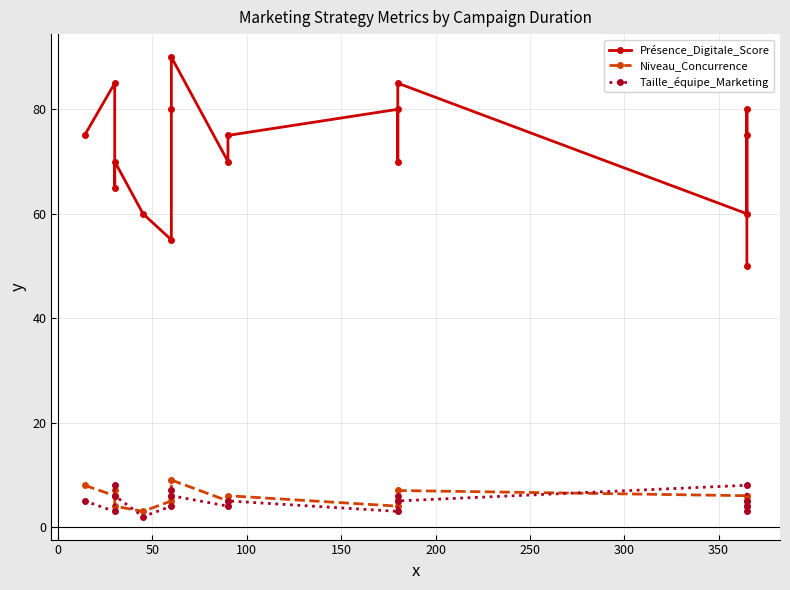

Is it true that Présence_Digitale_Score equals 115 at 400?

False